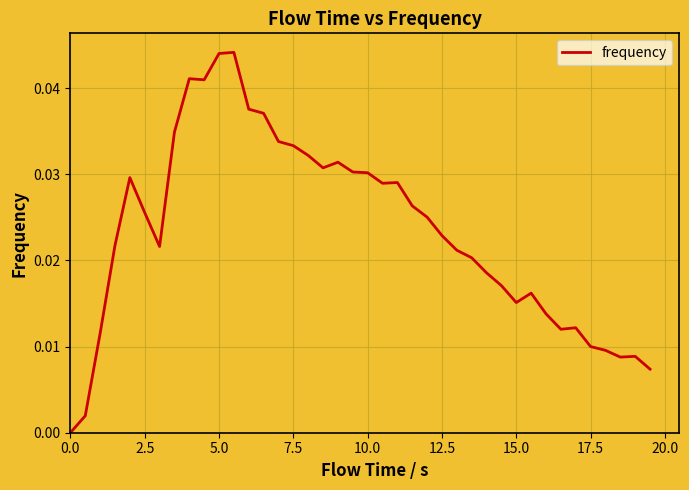

Does the chart display data point markers on the line(s)?

No